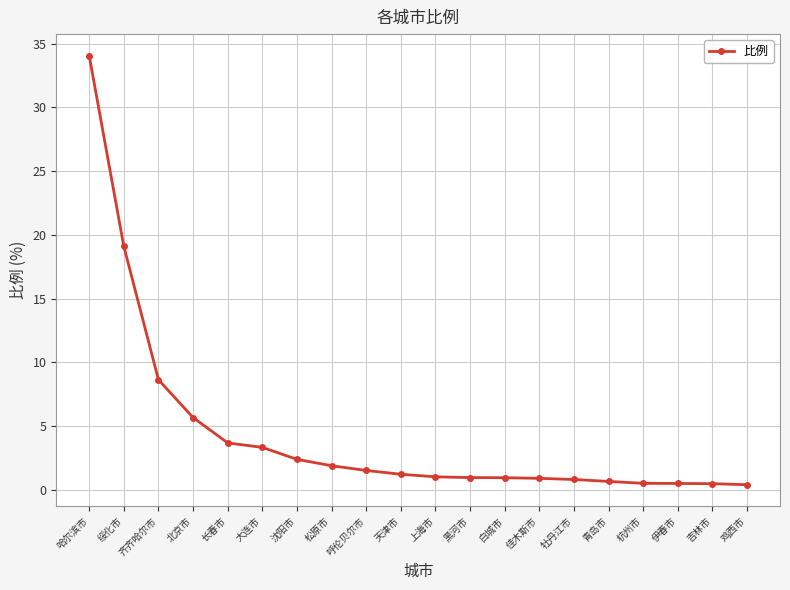

What is the sum of the values at 杭州市 and 牡丹江市?

1.3